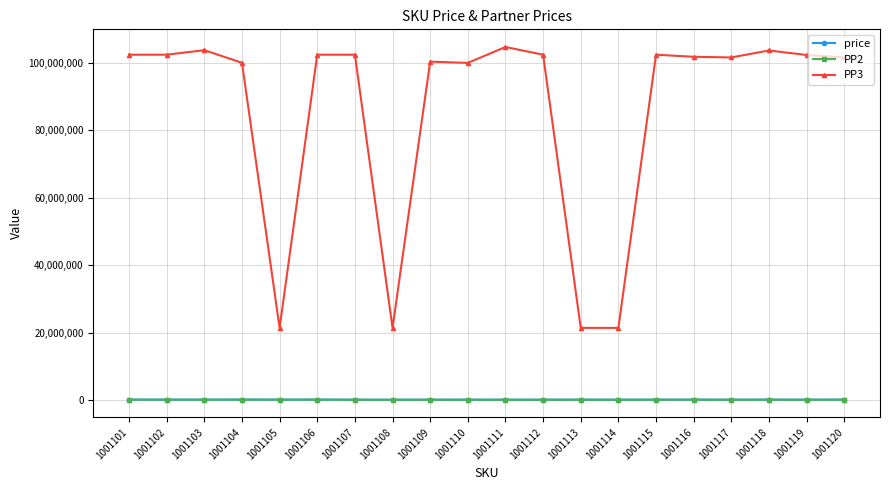

What is the total value across all series at 1001114?

21563952